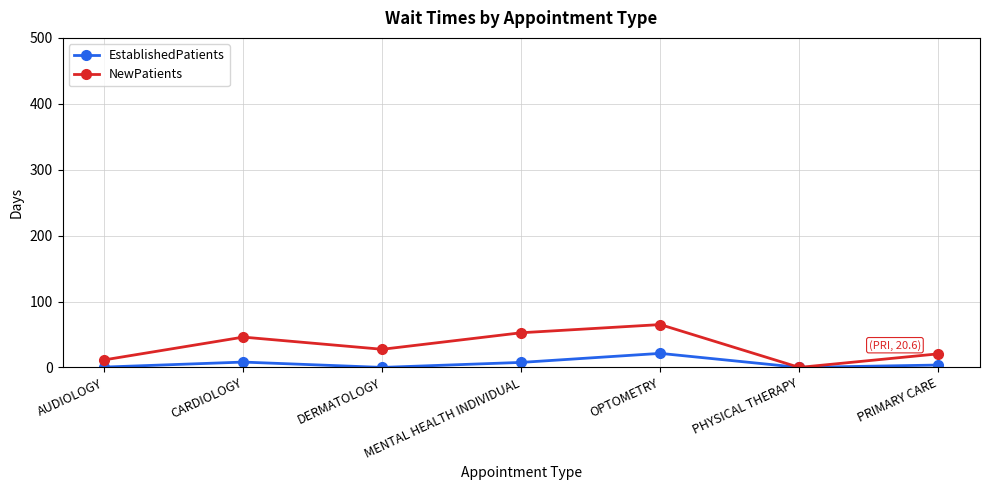

At MENTAL HEALTH INDIVIDUAL, list the series in order from smallest to largest.

EstablishedPatients, NewPatients